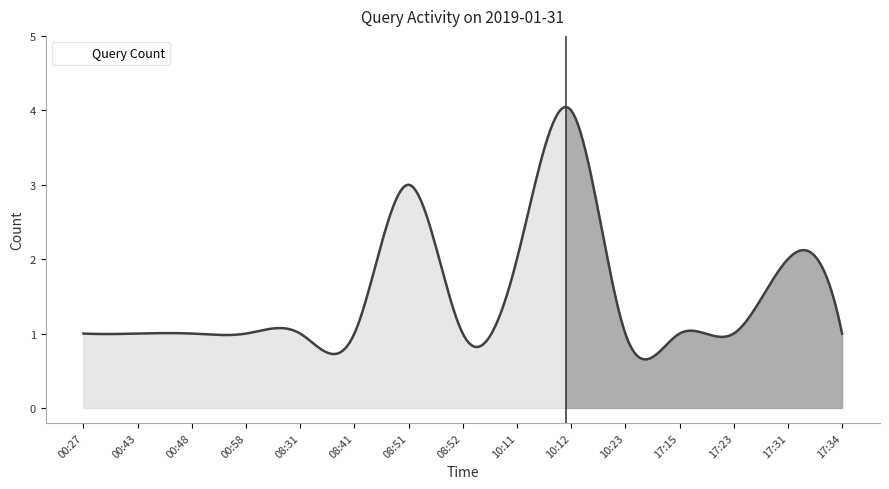

Rank the categories by value from lowest to highest.

00:27, 00:43, 00:48, 00:58, 08:31, 08:41, 08:52, 10:23, 17:15, 17:23, 17:34, 10:11, 17:31, 08:51, 10:12